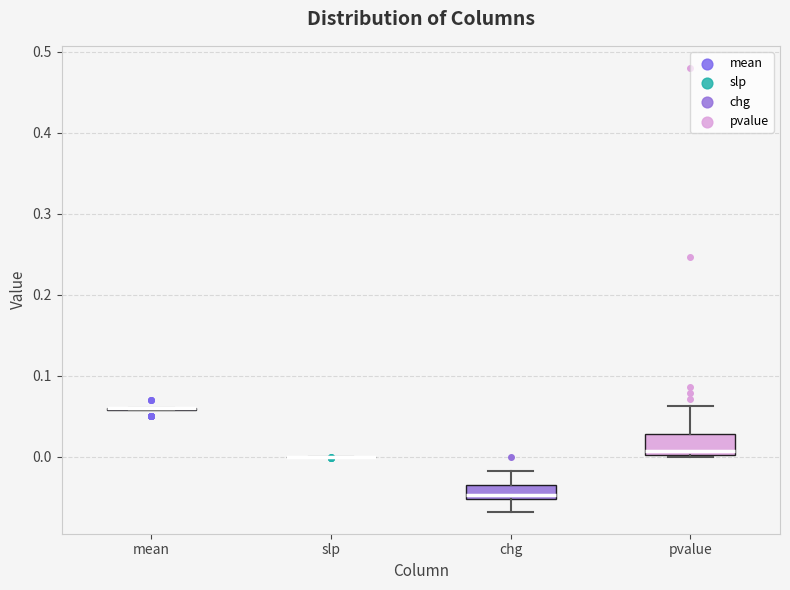

Reading left to right, transcribe this box plot: for each box, give where its median line is, the range the box spans, and where its two whiskers end, as read against the y-axis. The values are not printed on the chart, so give them approximately, as read against the axis.

mean: box collapsed to a line at 0.06, whiskers 0.06 to 0.06
slp: box collapsed to a line at 0.00, whiskers 0.00 to 0.00
chg: median -0.05 (just above the box's lower edge), box -0.05 to -0.04, whiskers -0.07 to -0.02
pvalue: median 0.01, box 0.00 to 0.03, whiskers 0.00 to 0.06